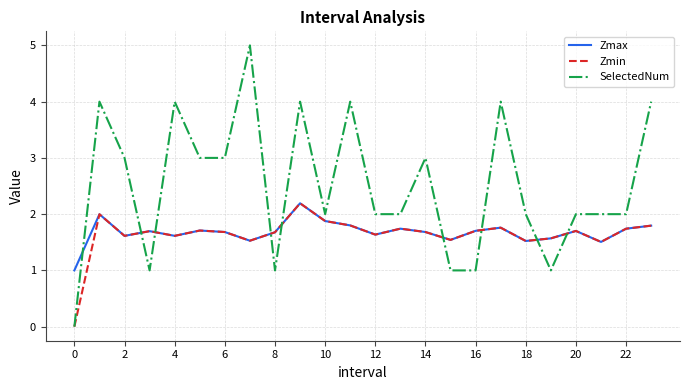

What is the greatest value displayed?

5.0